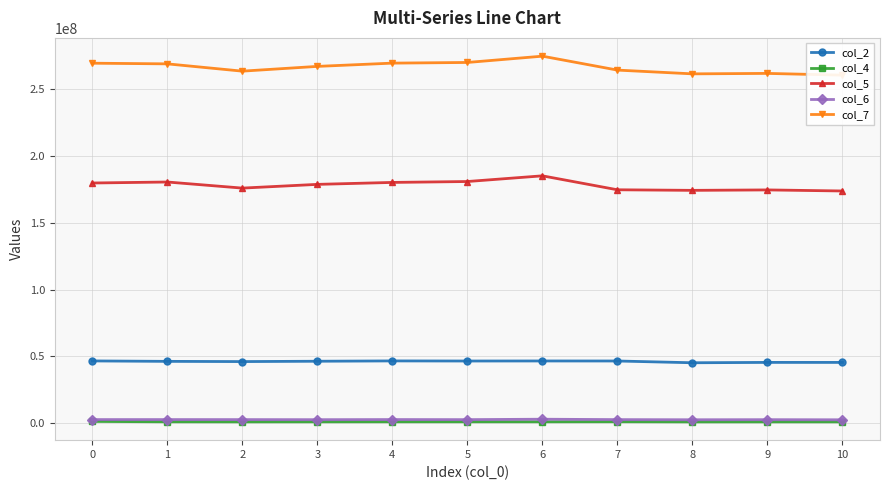

In col_7, how many points are higher than both neighbors (excluding endpoints)?

2